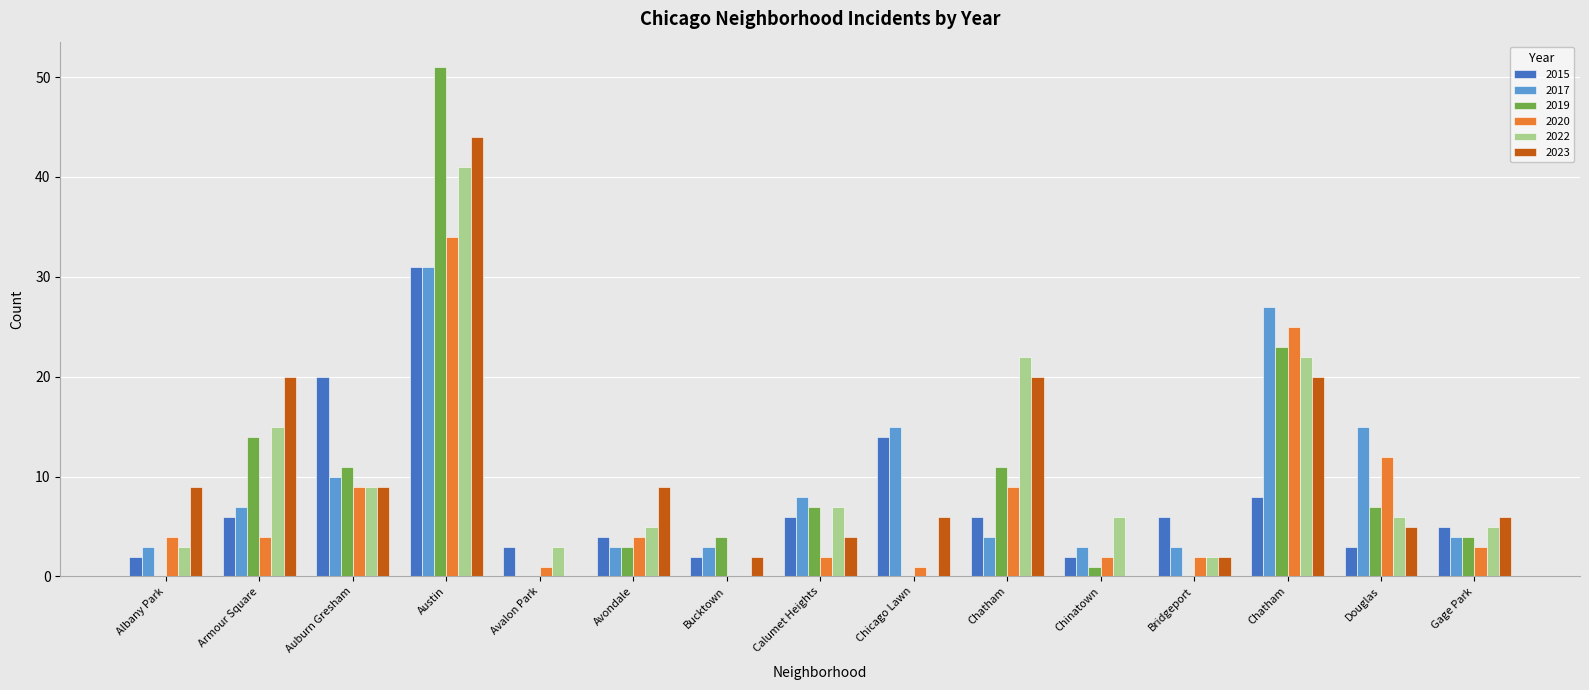

How many data points does each series have?

15